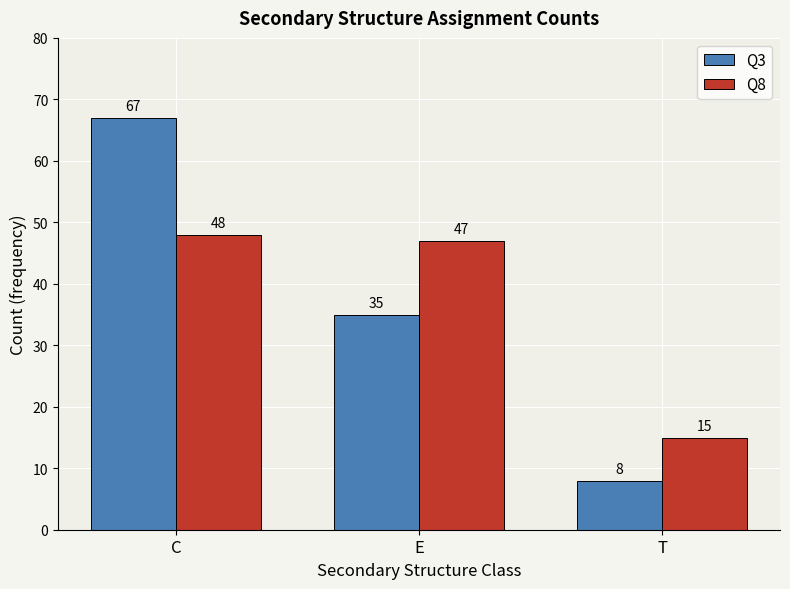

Reading right to left, what are all the values shown in this chart?

Q3: T=8	E=35	C=67
Q8: T=15	E=47	C=48